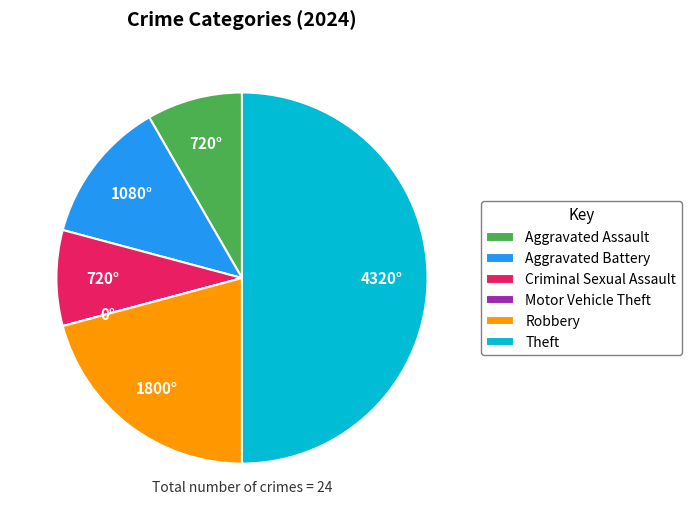

Does Criminal Sexual Assault account for over 50% of the chart?

No